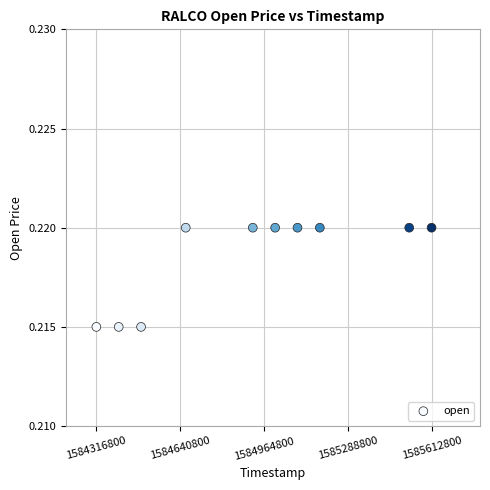

What is the range of X values (max minus min)?

1296000.0